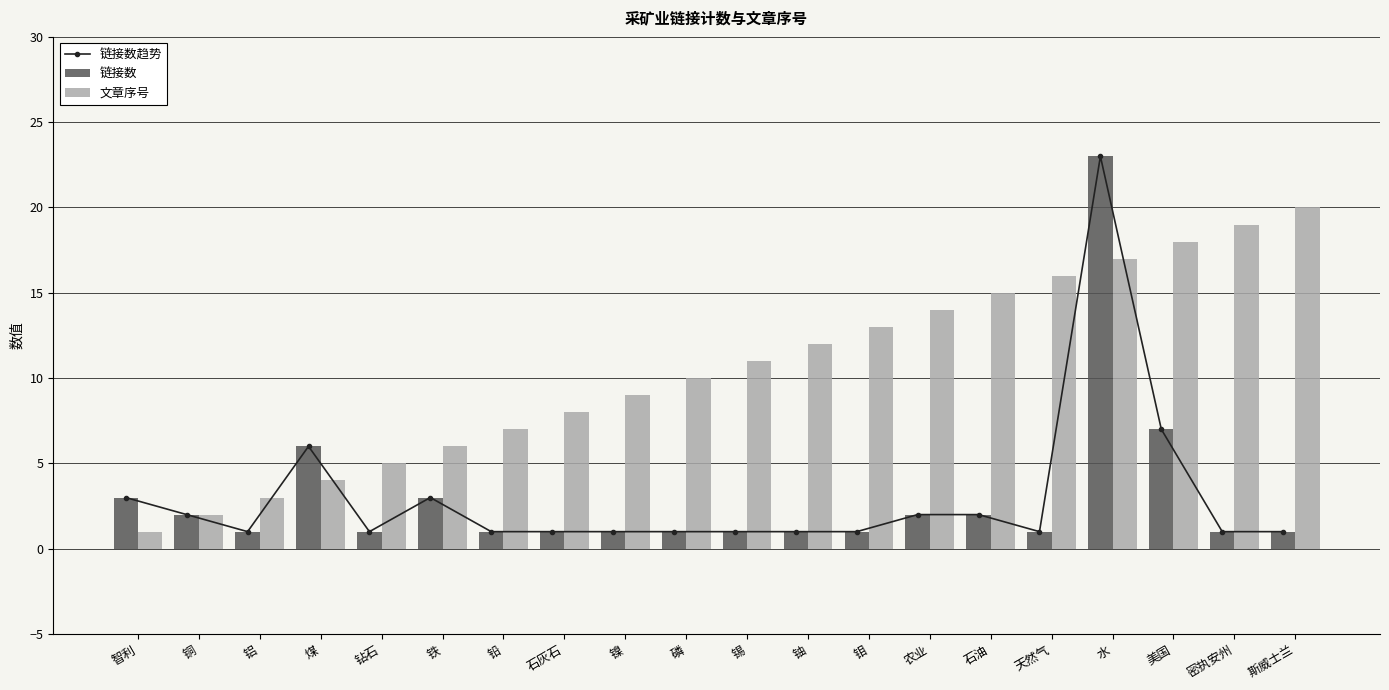

Between 铅 and 斯威士兰, which series saw the biggest shift?

文章序号